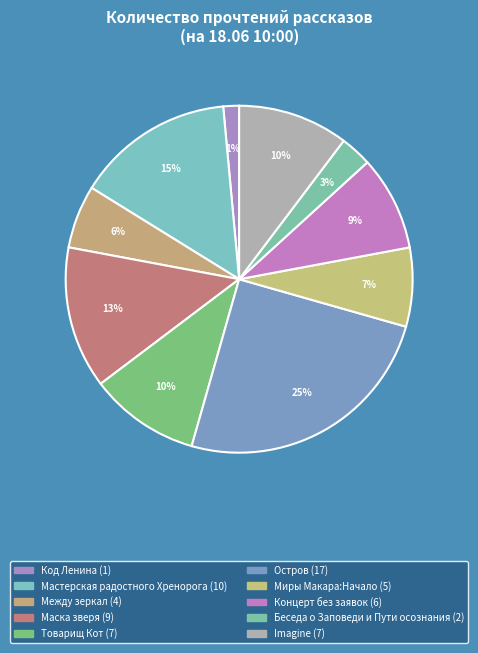

Count the number of slices in the pie.

10